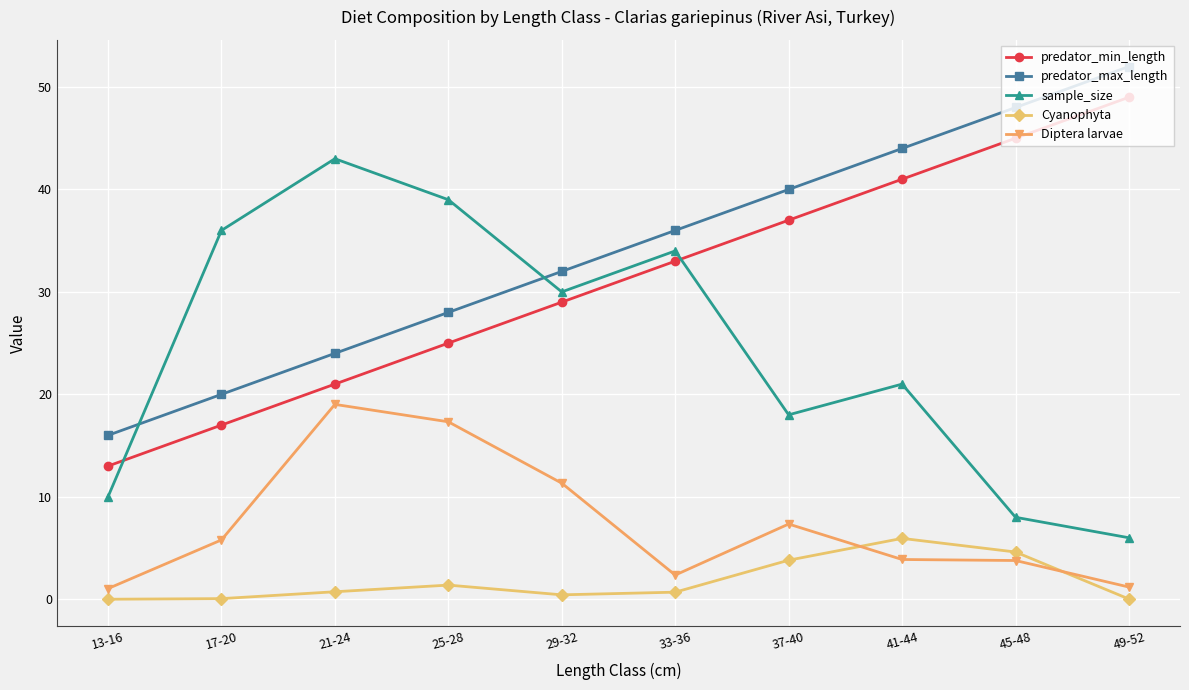

At 21-24, list the series in order from smallest to largest.

Cyanophyta, Diptera larvae, predator_min_length, predator_max_length, sample_size